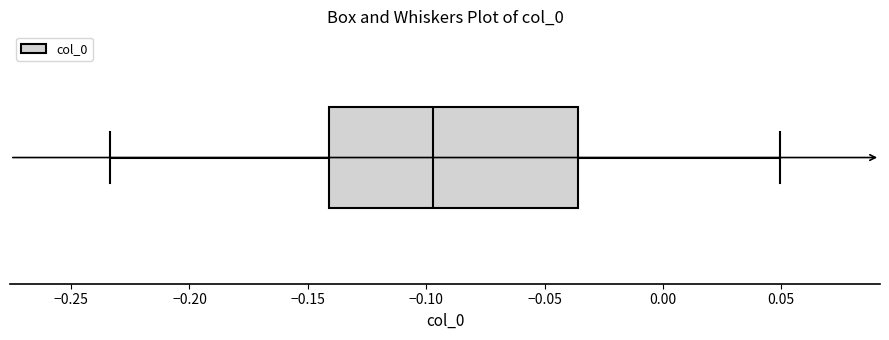

Read this box plot against the x-axis: the position of the median line, the range covered by the box, and the ends of both whiskers. The values are not printed on the chart, so give them approximately, as read against the axis.

median -0.095, box -0.140 to -0.035, whiskers -0.235 to 0.050